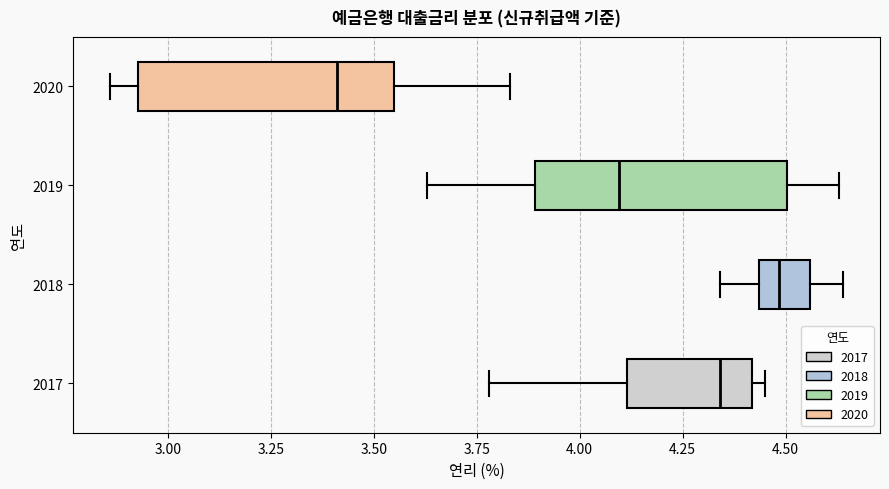

Reading bottom to top, transcribe this box plot: for each box, give where its median line is, the range the box spans, and where its two whiskers end, as read against the x-axis. The values are not printed on the chart, so give them approximately, as read against the axis.

2017: median 4.35, box 4.10 to 4.40, whiskers 3.80 to 4.45
2018: median 4.50, box 4.45 to 4.55, whiskers 4.35 to 4.65
2019: median 4.10, box 3.90 to 4.50, whiskers 3.65 to 4.65
2020: median 3.40, box 2.95 to 3.55, whiskers 2.85 to 3.85